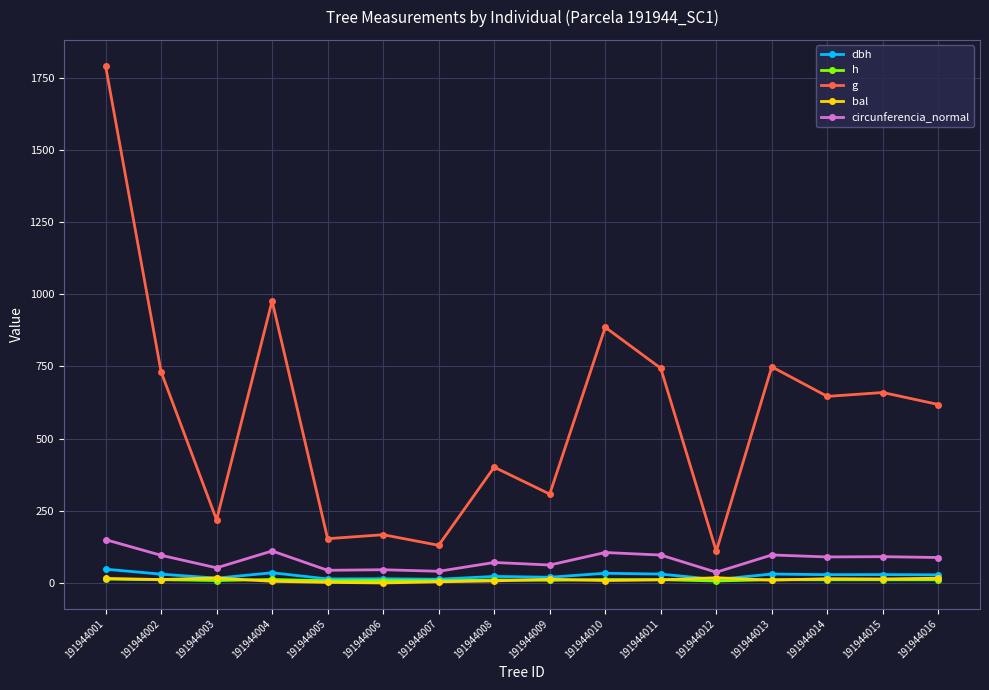

What is the minimum value for g?

109.9